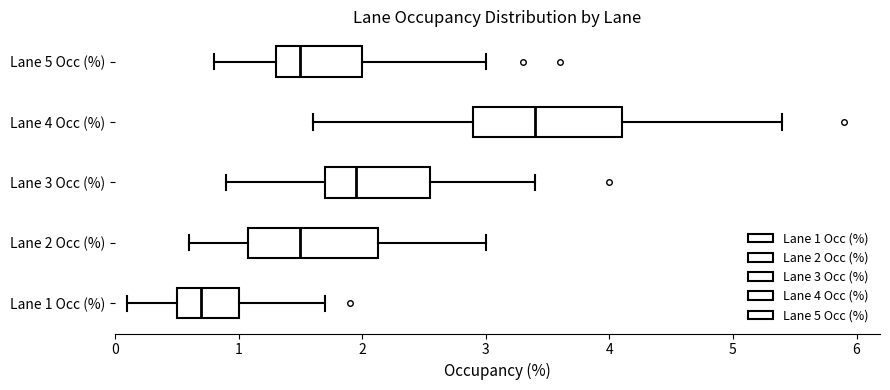

Which box's median line is the furthest to the left?

Lane 1 Occ (%)